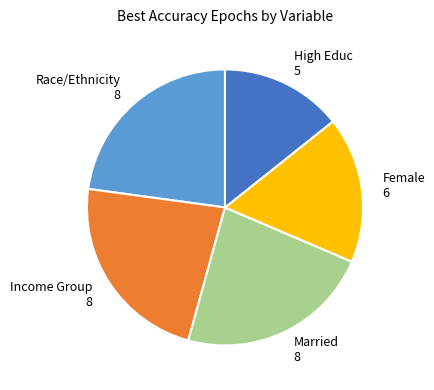

Is there a majority slice in this chart?

No